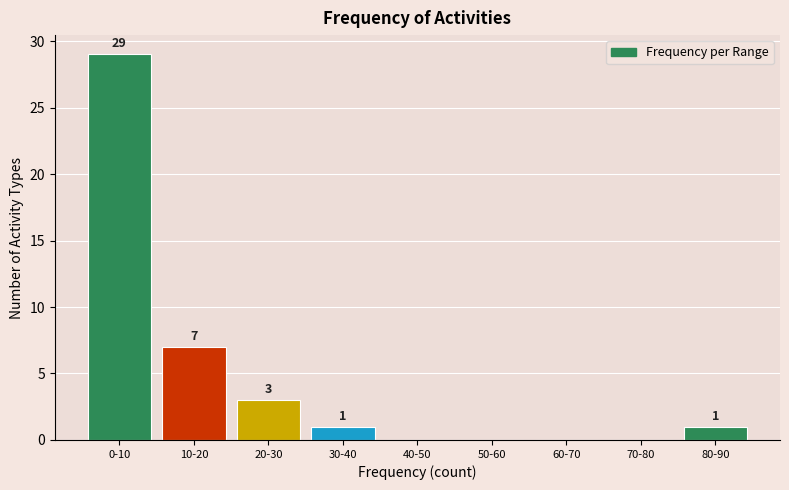

Reading left to right, extract all data points from this chart.

0-10=29	10-20=7	20-30=3	30-40=1	40-50=0	50-60=0	60-70=0	70-80=0	80-90=1